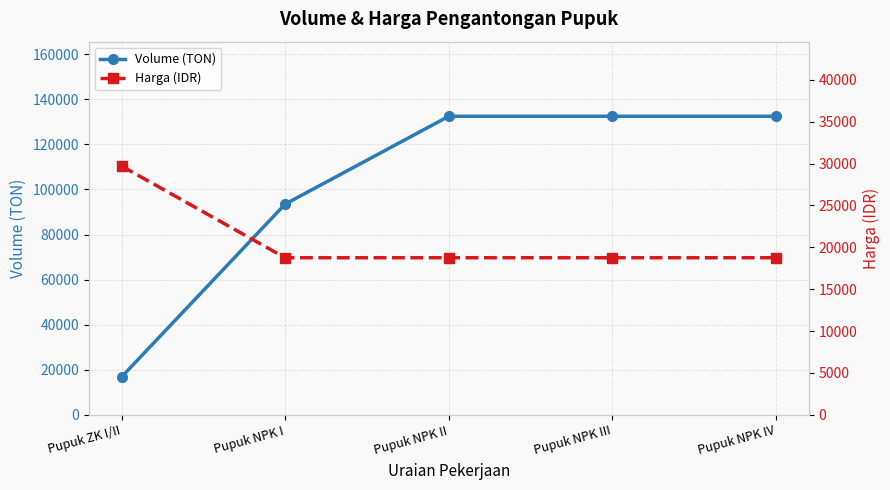

What position from the left is Pupuk NPK I?

2